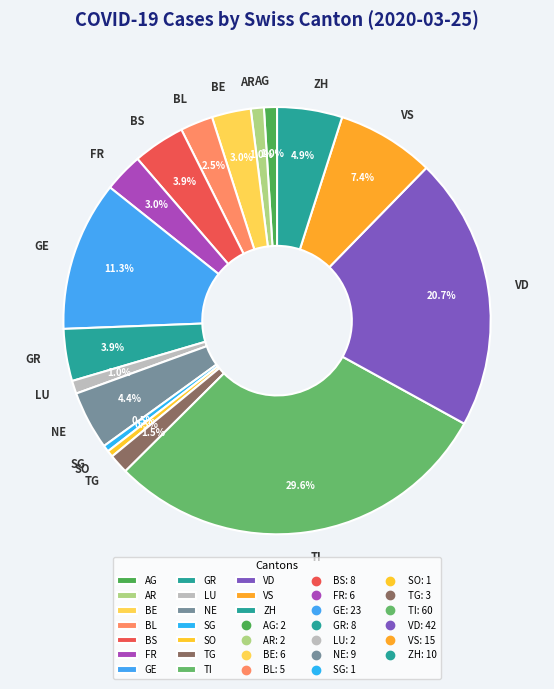

To the nearest percent, what portion does VD represent?

21%